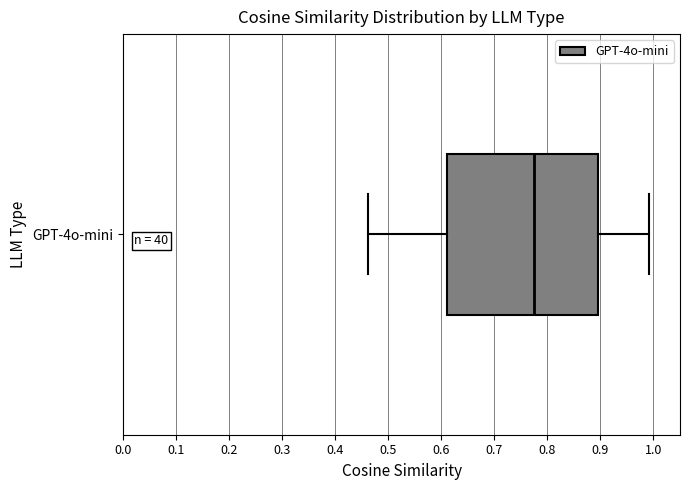

Transcribe this box plot: give where the median line is, the range the box spans, and where the two whiskers end, as read against the x-axis. The values are not printed on the chart, so give them approximately, as read against the axis.

median 0.78, box 0.61 to 0.90, whiskers 0.46 to 0.99